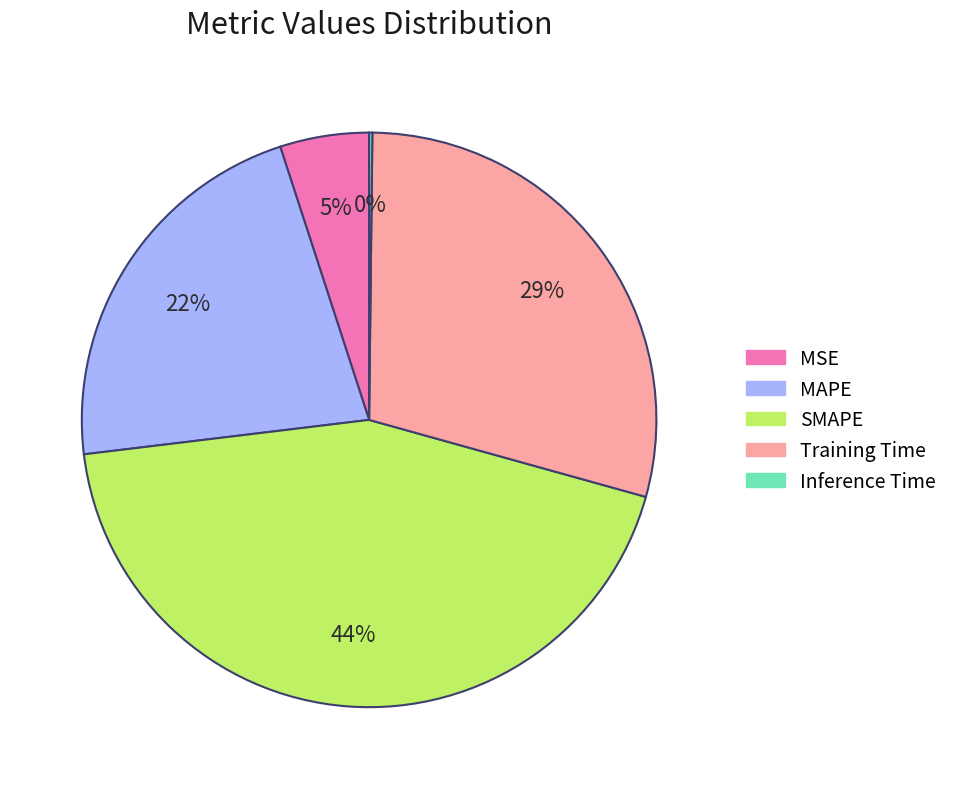

Is there a majority slice in this chart?

No